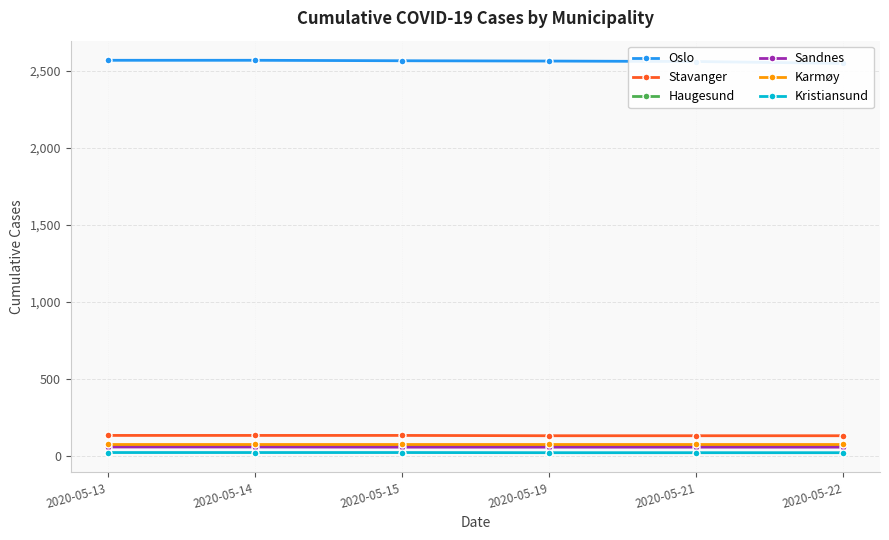

At which label is Karmøy closest to 82?

2020-05-13